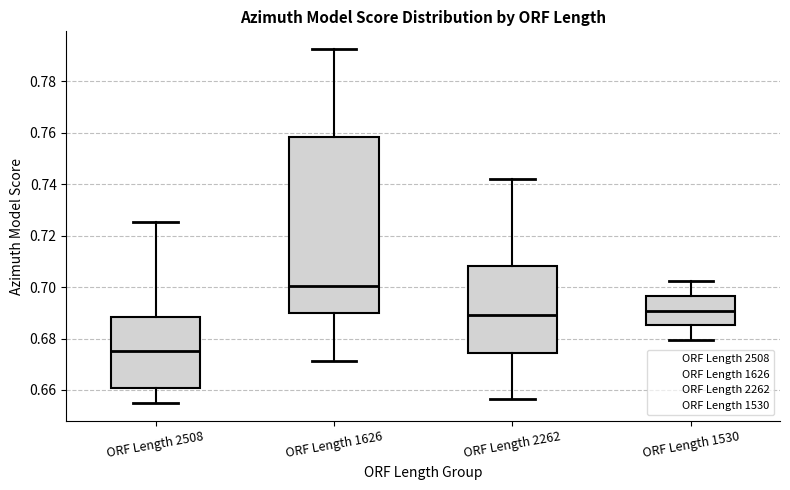

Comparing the boxes themselves (not the whiskers), which one is the tallest?

ORF Length 1626